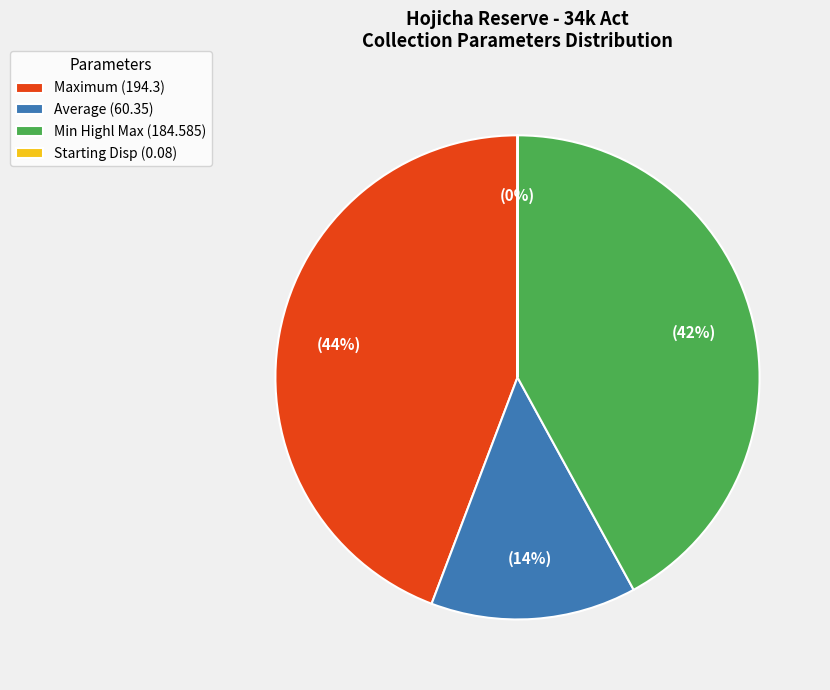

Does Maximum (194.3) represent more than half of the total?

No